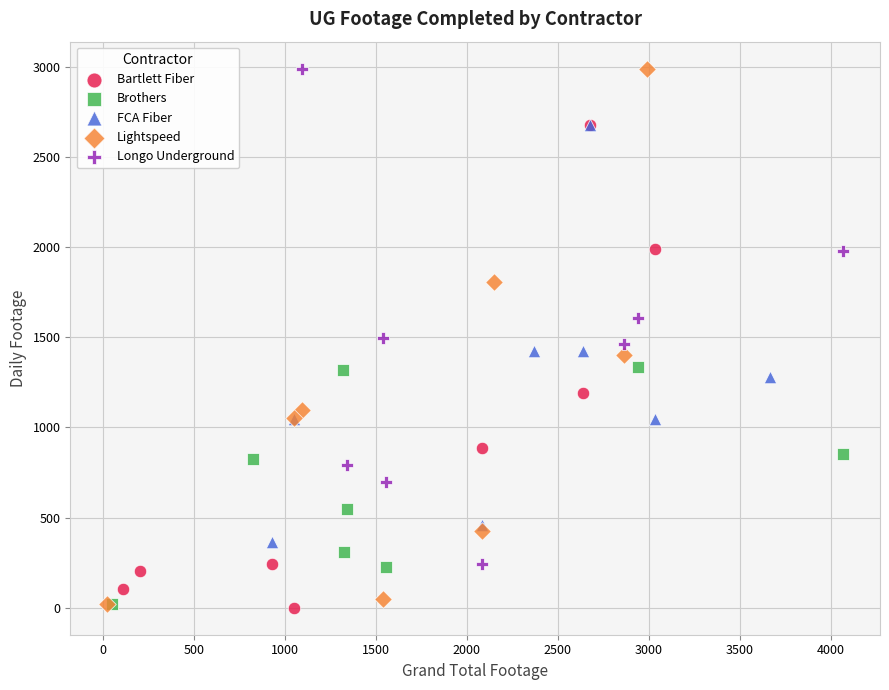

Which series has the largest Y range (max minus min)?

Lightspeed